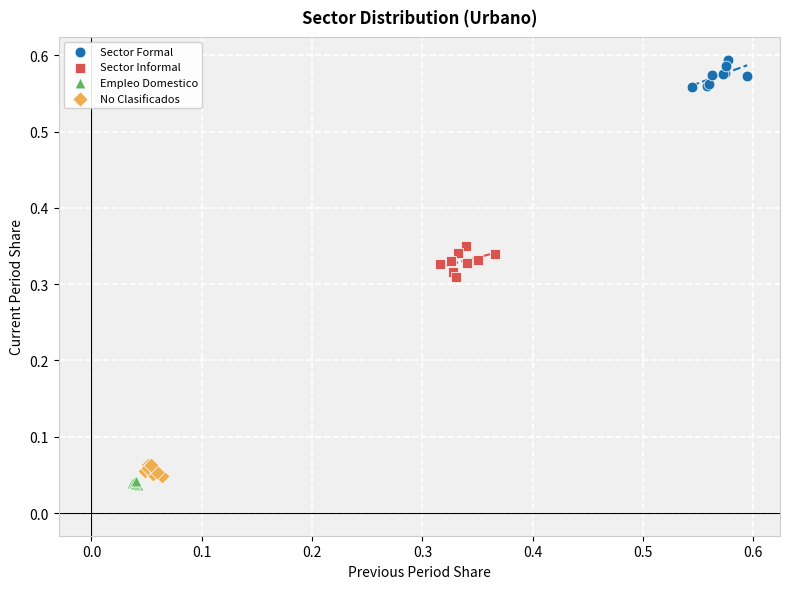

Which series contains the highest Y value?

Sector Formal